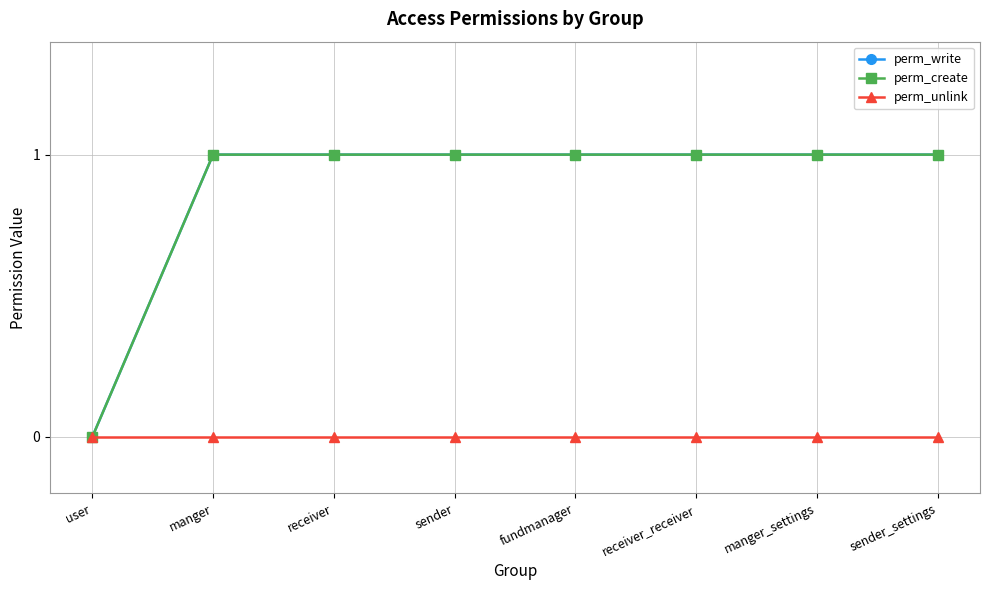

Does the chart display data point markers on the line(s)?

Yes